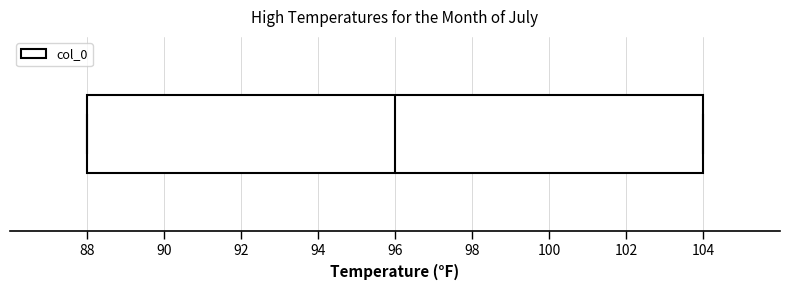

Read this box plot against the x-axis: the position of the median line, the range covered by the box, and the ends of both whiskers. The values are not printed on the chart, so give them approximately, as read against the axis.

median 96, box 88 to 104, whiskers 88 to 104